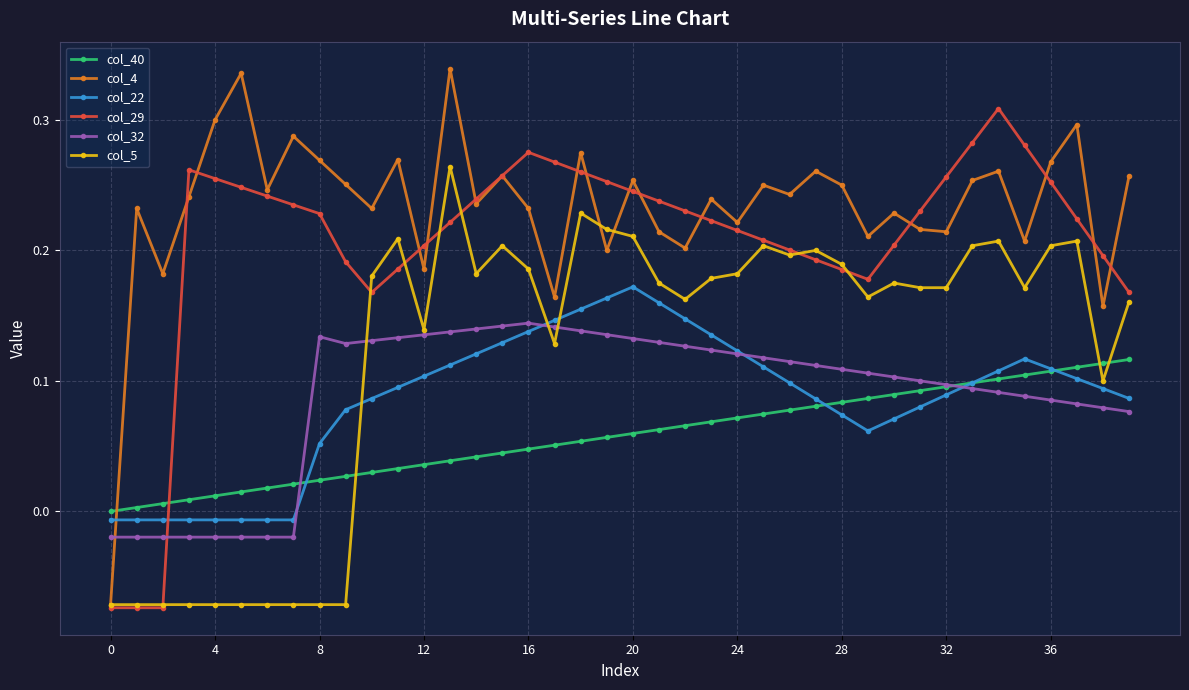

True or false: col_4 has more than 2 points higher than both neighbors.

True